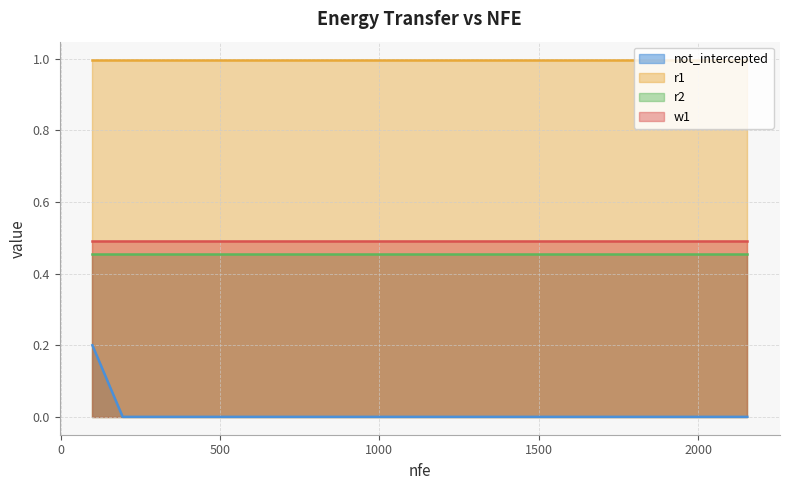

The not_intercepted series shows -0.1 at 4. True or false?

False